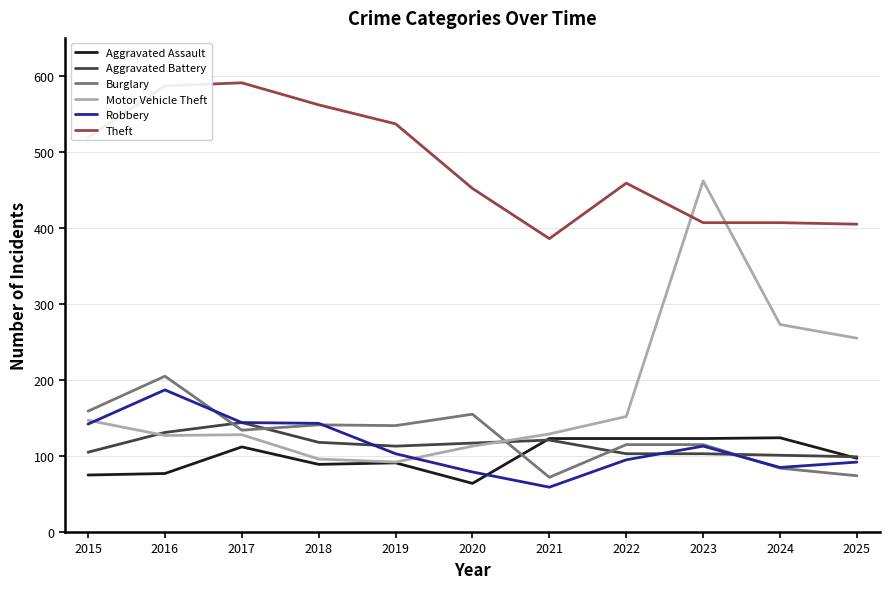

True or false: Aggravated Assault and Theft intersect in this chart.

False